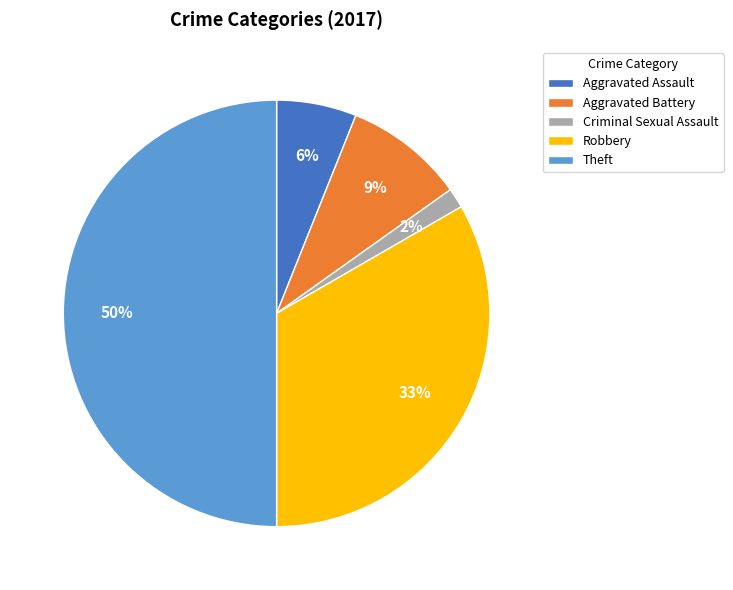

How many slices are in this pie chart?

5